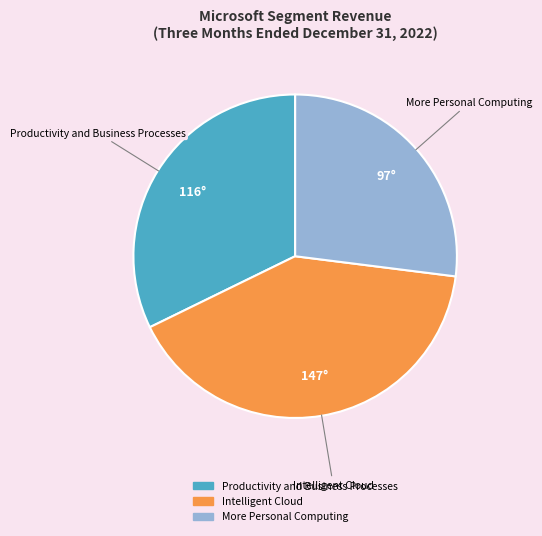

Between Productivity and Business Processes and More Personal Computing, which is larger?

Productivity and Business Processes